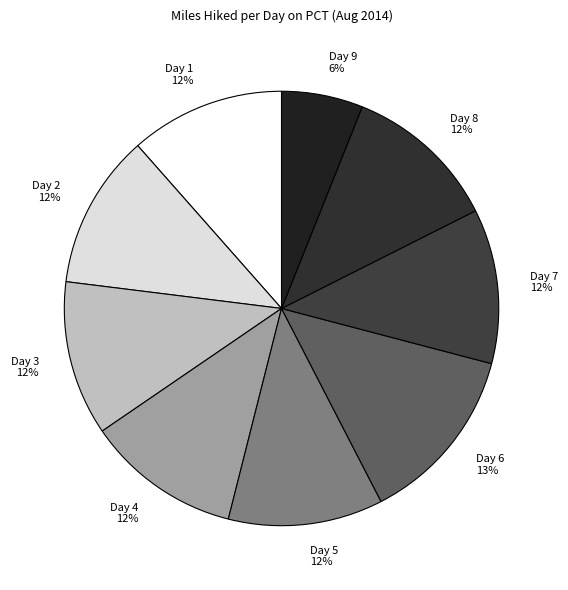

To the nearest percent, what is the combined percentage of Day 5 12% and Day 1 12%?

23%